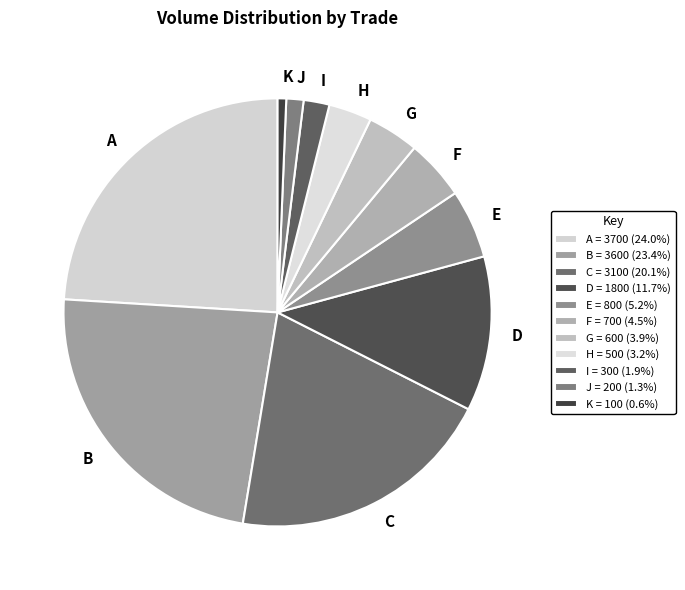

Is H the majority of the pie?

No